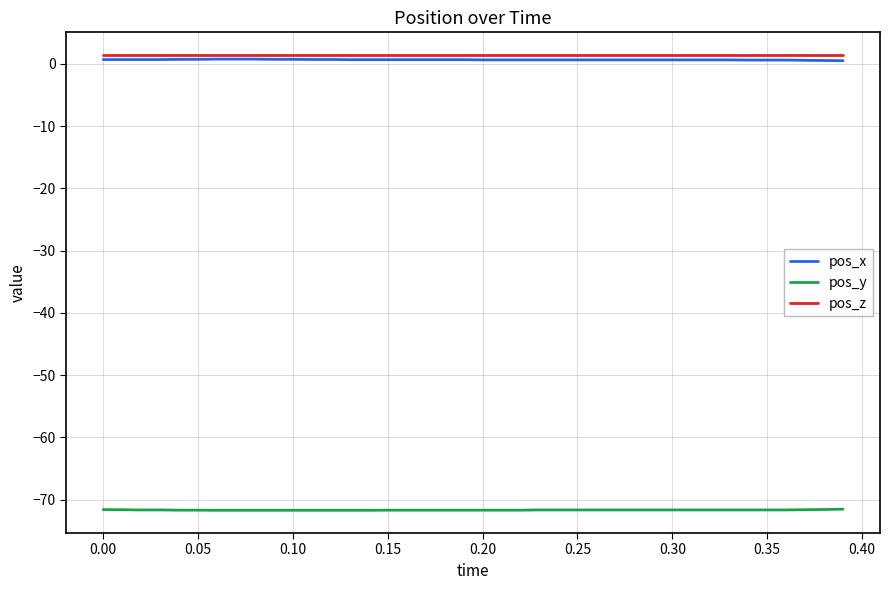

True or false: pos_y and pos_z intersect in this chart.

False